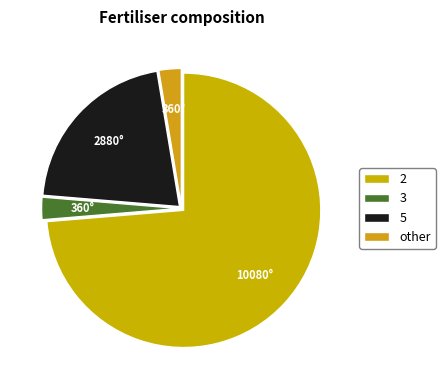

To the nearest percent, what is the average slice percentage?

25%